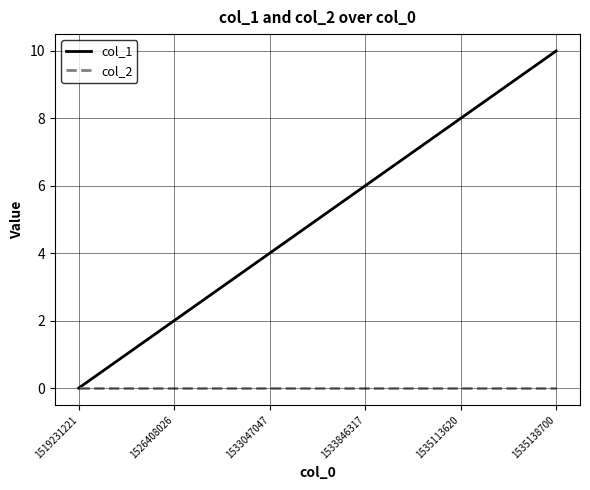

Rank the series by their maximum value, from highest to lowest.

col_1, col_2